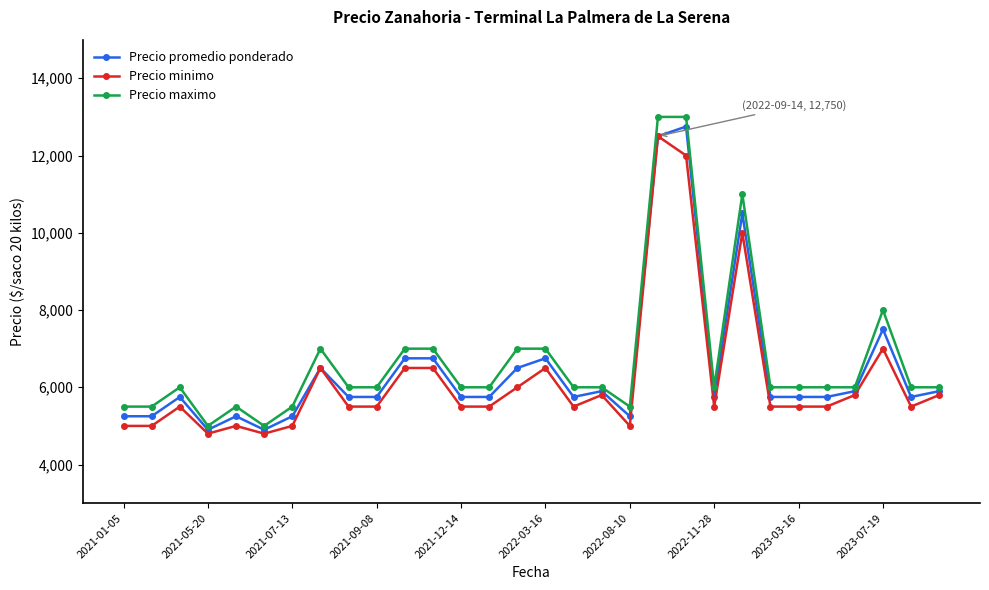

Reading left to right, list all the values displayed in this chart.

Precio promedio ponderado: 5250	5250	5750	4900	5250	4900	5250	6500	5750	5750	6750	6750	5750	5750	6500	6750	5750	5900	5250	12500	12750	5750	10500	5750	5750	5750	5900	7500	5750	5900
Precio minimo: 5000	5000	5500	4800	5000	4800	5000	6500	5500	5500	6500	6500	5500	5500	6000	6500	5500	5800	5000	12500	12000	5500	10000	5500	5500	5500	5800	7000	5500	5800
Precio maximo: 5500	5500	6000	5000	5500	5000	5500	7000	6000	6000	7000	7000	6000	6000	7000	7000	6000	6000	5500	13000	13000	6000	11000	6000	6000	6000	6000	8000	6000	6000